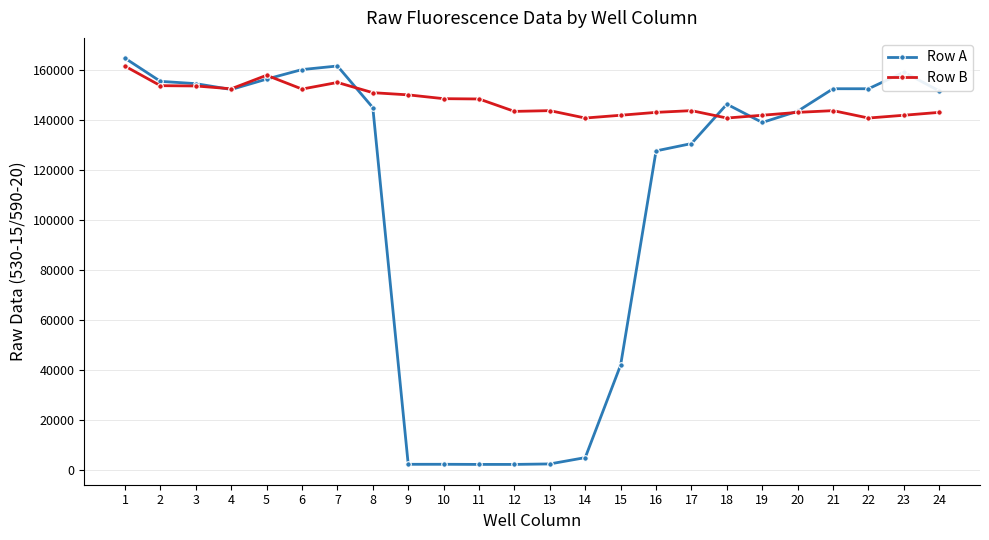

What are all the series names shown in the legend?

Row A, Row B